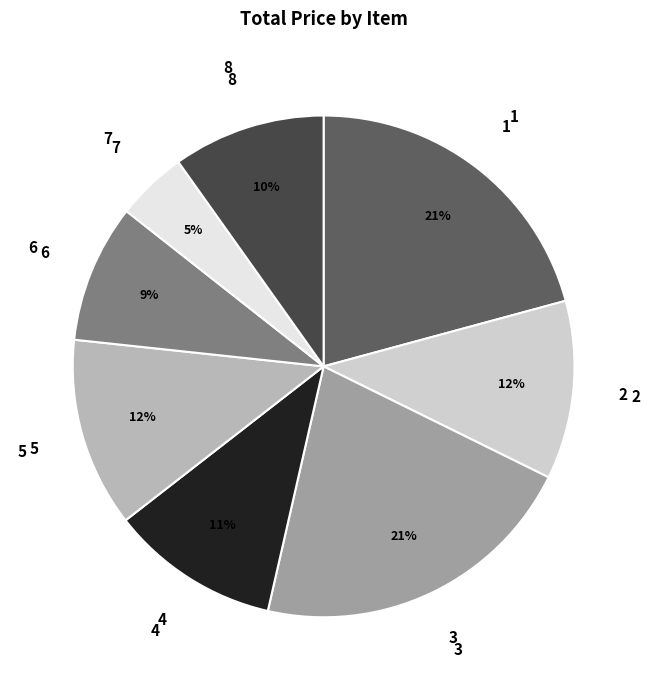

Combined, do 7 and 8 account for over 50%?

No